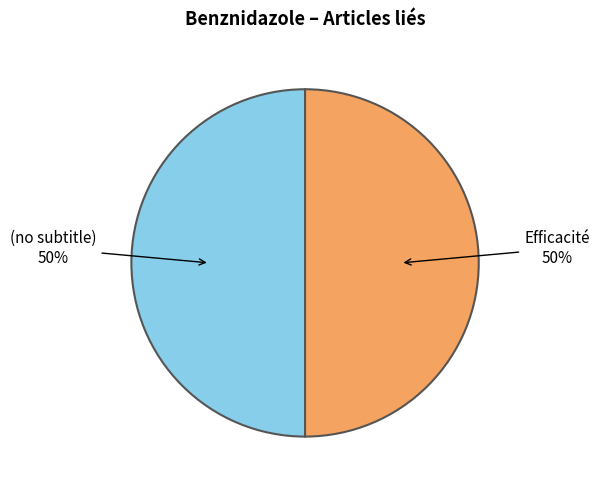

How many slices are in this pie chart?

2